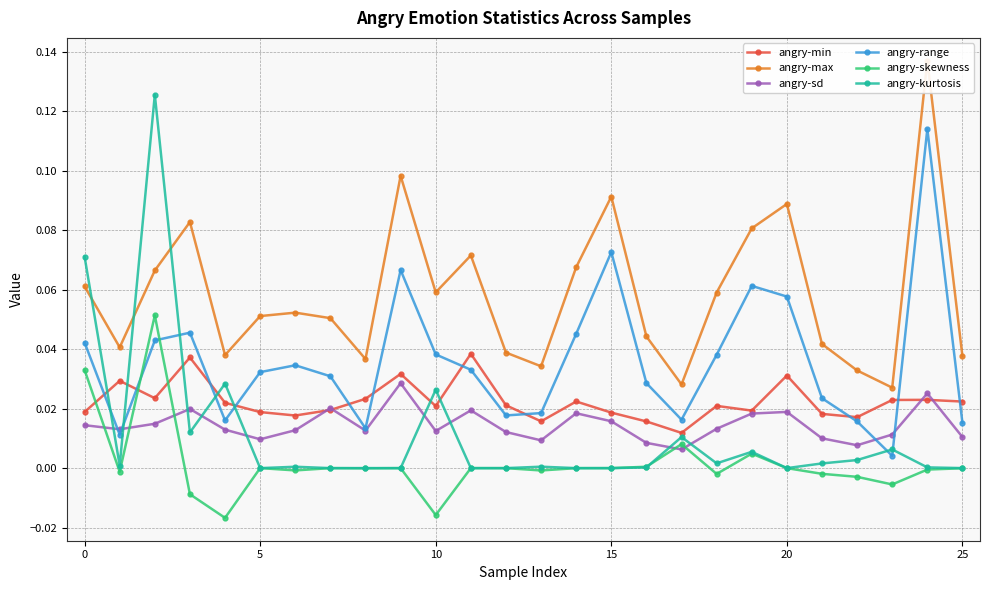

List the series in order of their peak value, lowest first.

angry-sd, angry-min, angry-skewness, angry-range, angry-kurtosis, angry-max